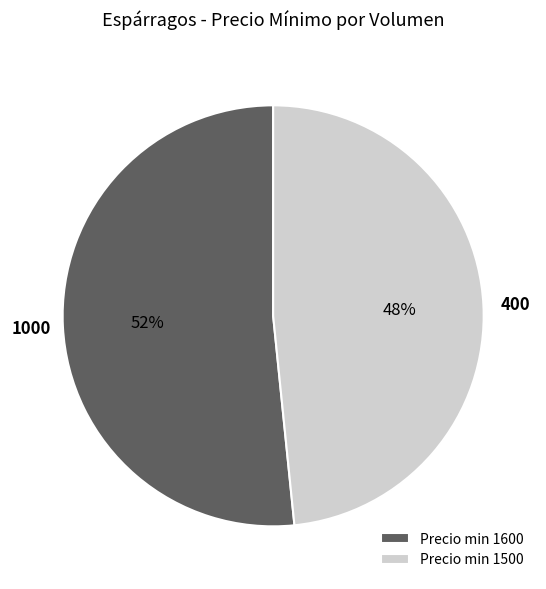

Count the number of slices in the pie.

2